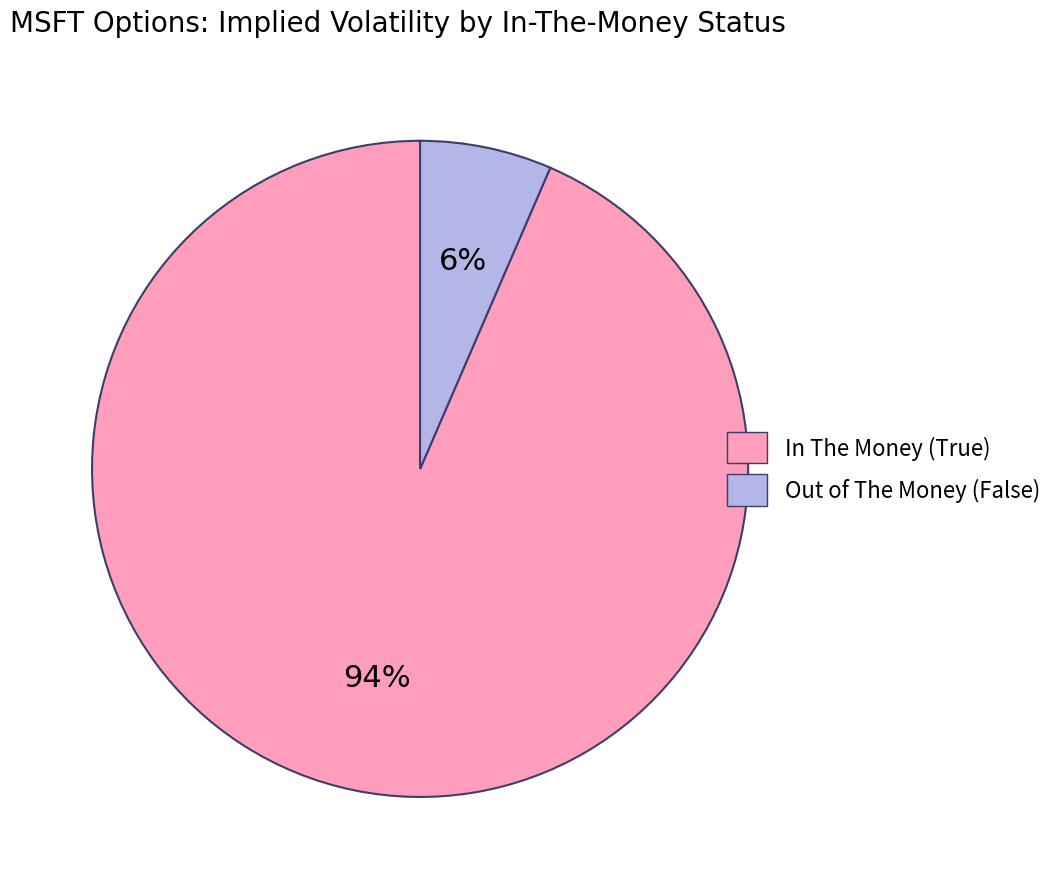

Does any single category account for the majority?

Yes